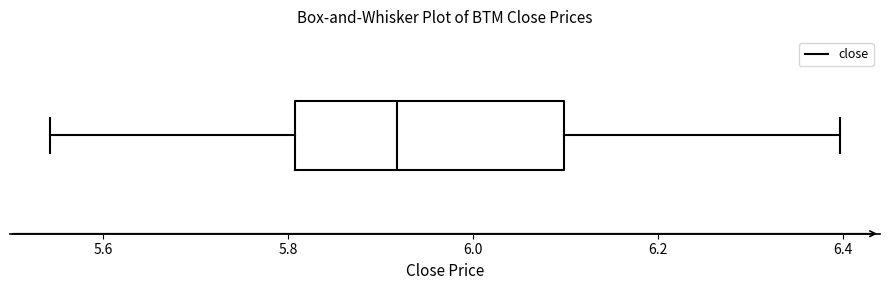

Read this box plot against the x-axis: the position of the median line, the range covered by the box, and the ends of both whiskers. The values are not printed on the chart, so give them approximately, as read against the axis.

median 5.92, box 5.80 to 6.10, whiskers 5.54 to 6.40